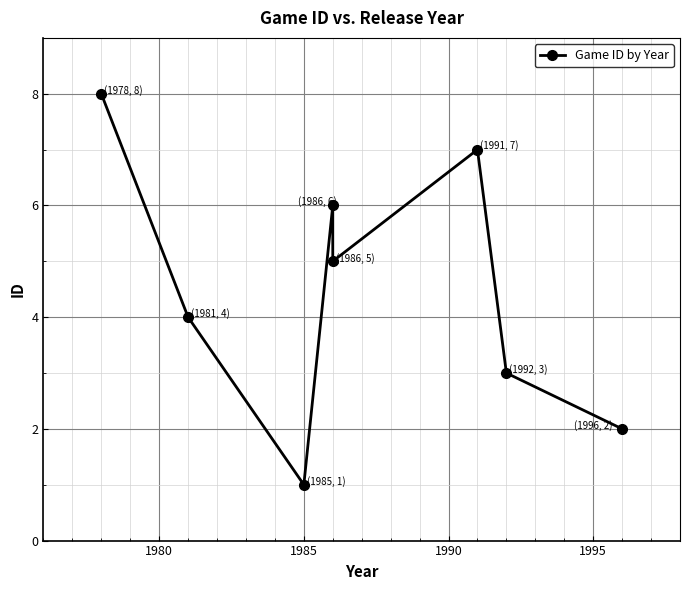

What is the difference between the second highest and second lowest values?

5